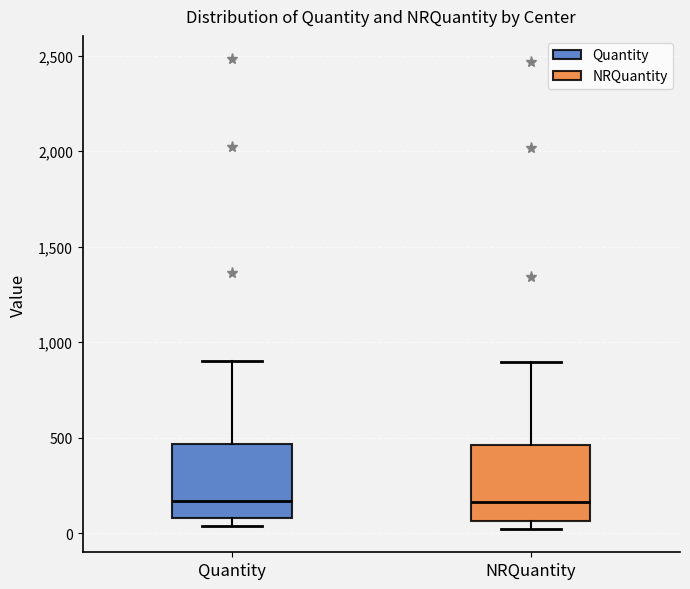

Reading left to right, transcribe this box plot: for each box, give where its median line is, the range the box spans, and where its two whiskers end, as read against the y-axis. The values are not printed on the chart, so give them approximately, as read against the axis.

Quantity: median 150, box 100 to 450, whiskers 50 to 900
NRQuantity: median 150, box 50 to 450, whiskers 0 to 900